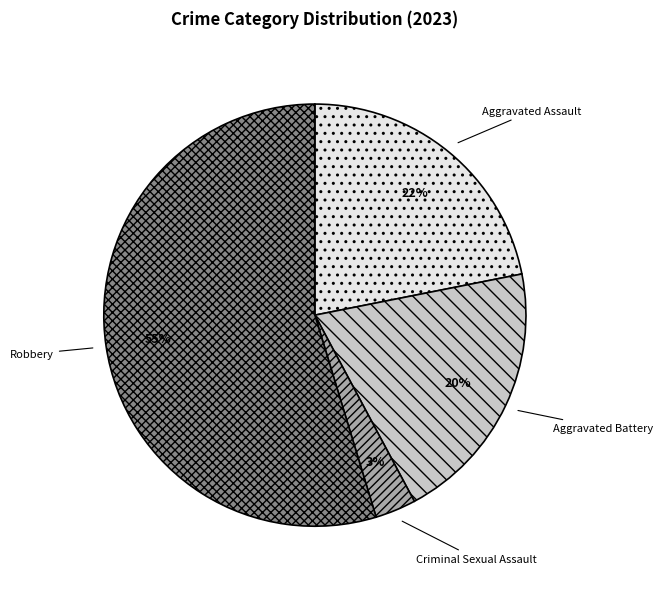

True or false: Criminal Sexual Assault accounts for 9% of the total.

False